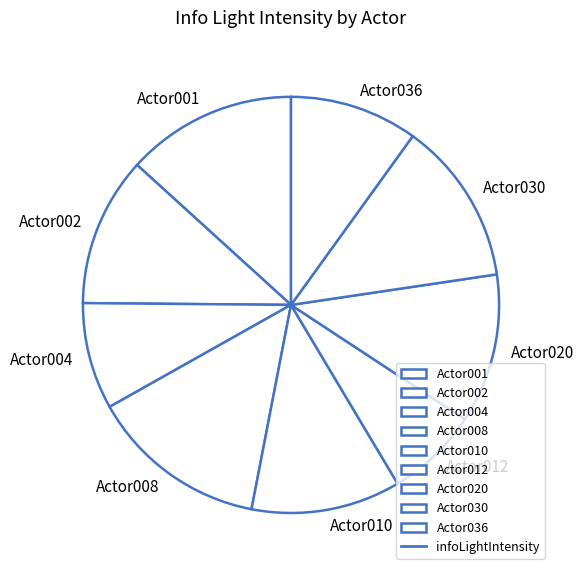

Which category has the biggest portion of the pie?

Actor008